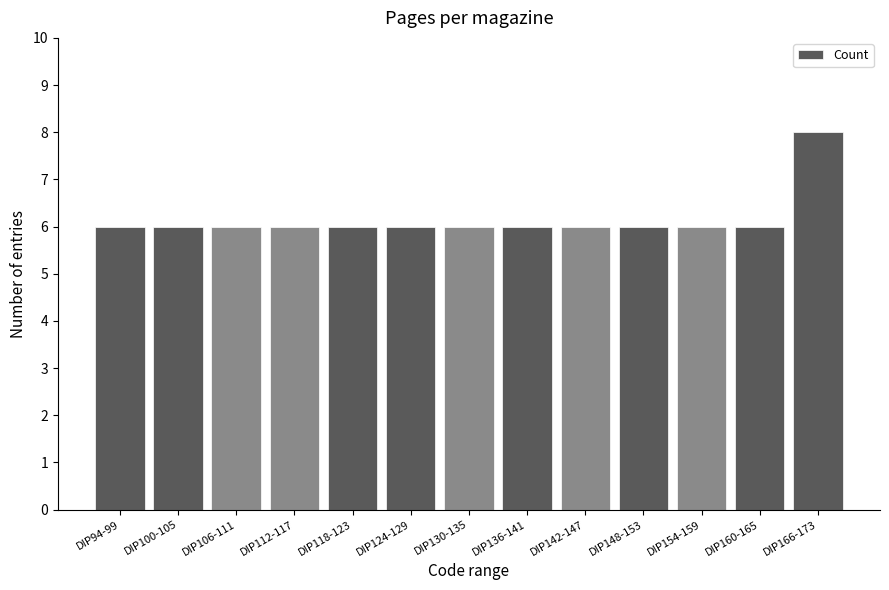

Reading left to right, transcribe all the data shown in this chart.

6	6	6	6	6	6	6	6	6	6	6	6	8